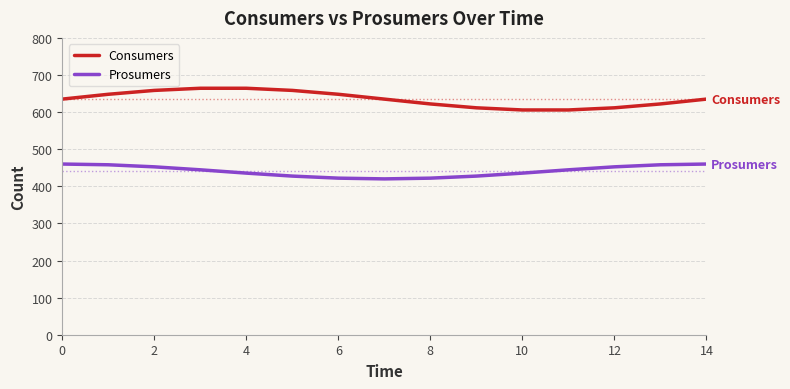

Rank the series by their maximum value, from lowest to highest.

Prosumers, Consumers